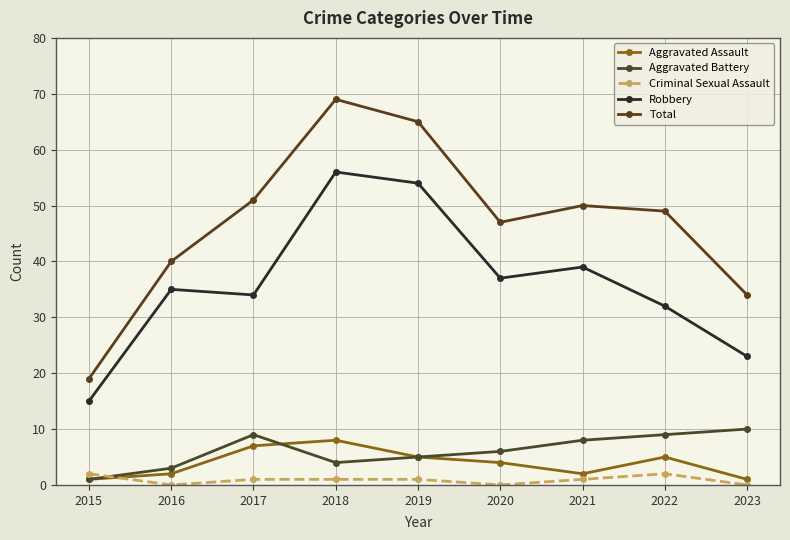

How many lines are shown in the chart?

5